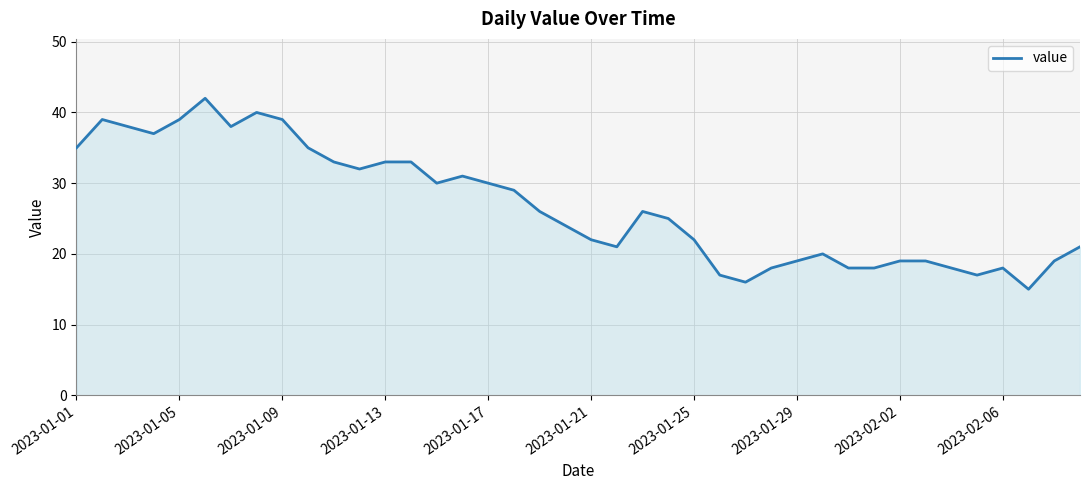

How many lines are shown in the chart?

1